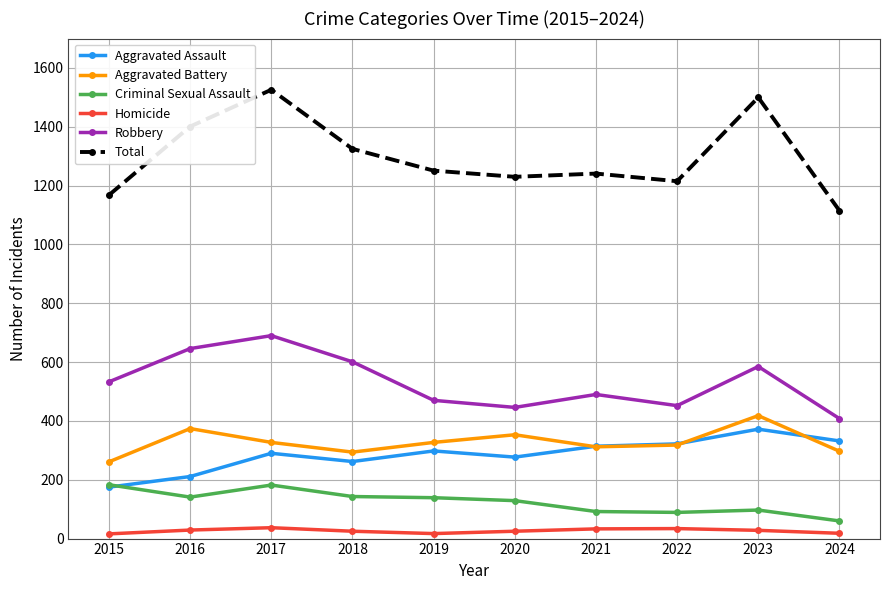

Where is the first local minimum for Aggravated Battery?

2018